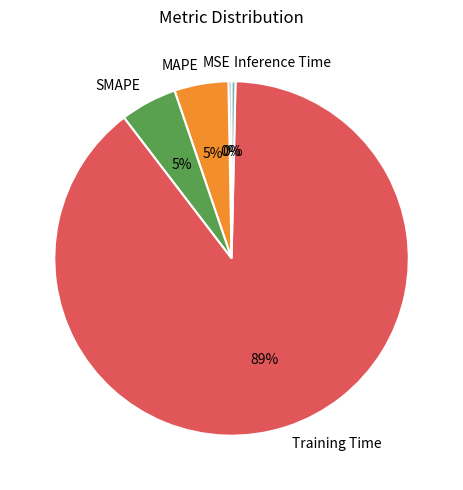

Is Training Time the majority of the pie?

Yes